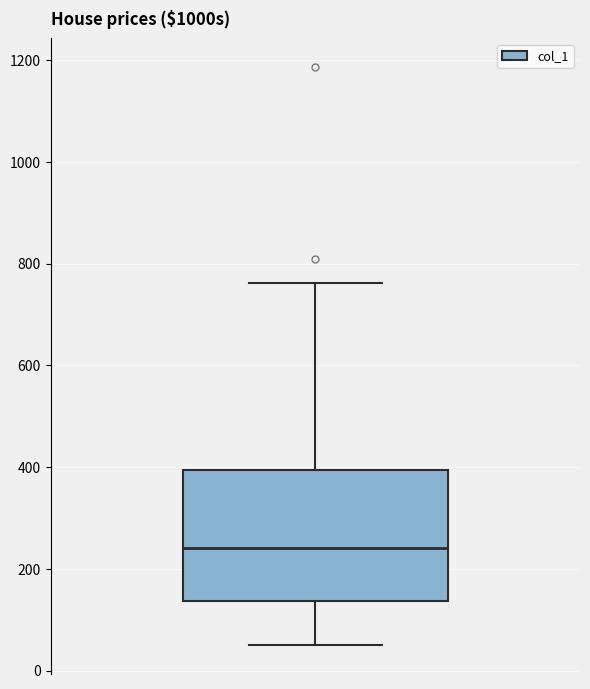

Where does the median line of the box sit on the y-axis? The values are not printed on the chart, so give them approximately, as read against the axis.

240